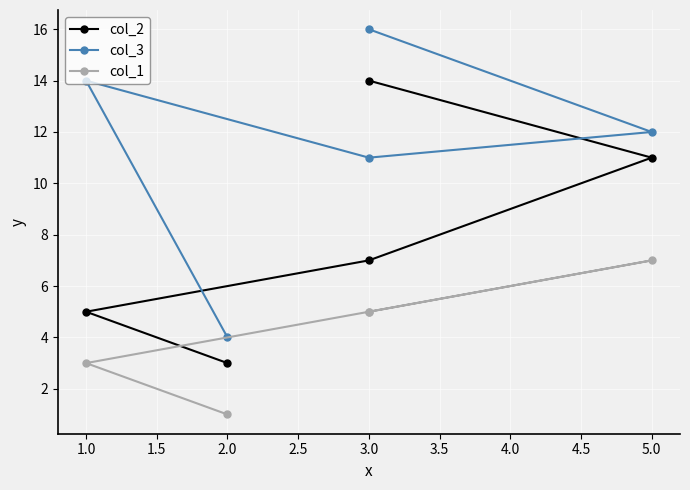

How many series are shown in this chart?

3